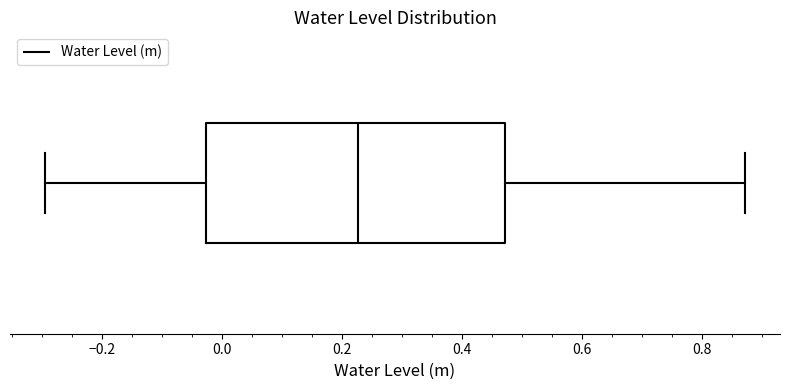

Transcribe this box plot: give where the median line is, the range the box spans, and where the two whiskers end, as read against the x-axis. The values are not printed on the chart, so give them approximately, as read against the axis.

median 0.22, box -0.02 to 0.48, whiskers -0.30 to 0.88